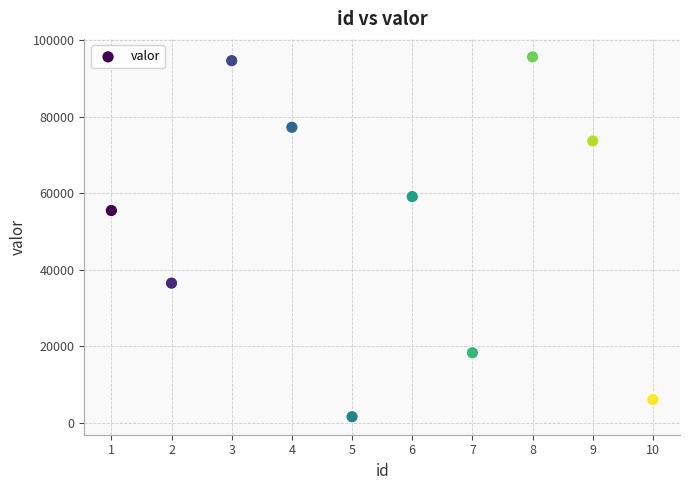

What Y value in the scatter plot is closest to 48612?

55478